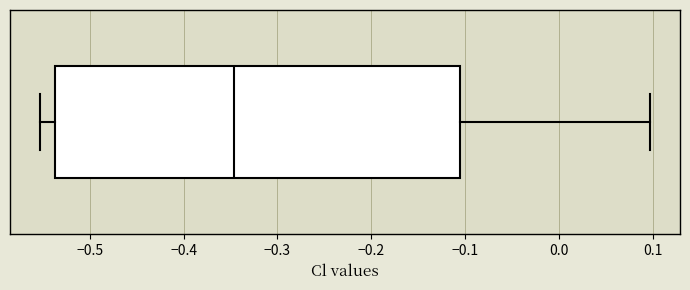

Read this box plot against the x-axis: the position of the median line, the range covered by the box, and the ends of both whiskers. The values are not printed on the chart, so give them approximately, as read against the axis.

median -0.35, box -0.54 to -0.11, whiskers -0.55 to 0.10